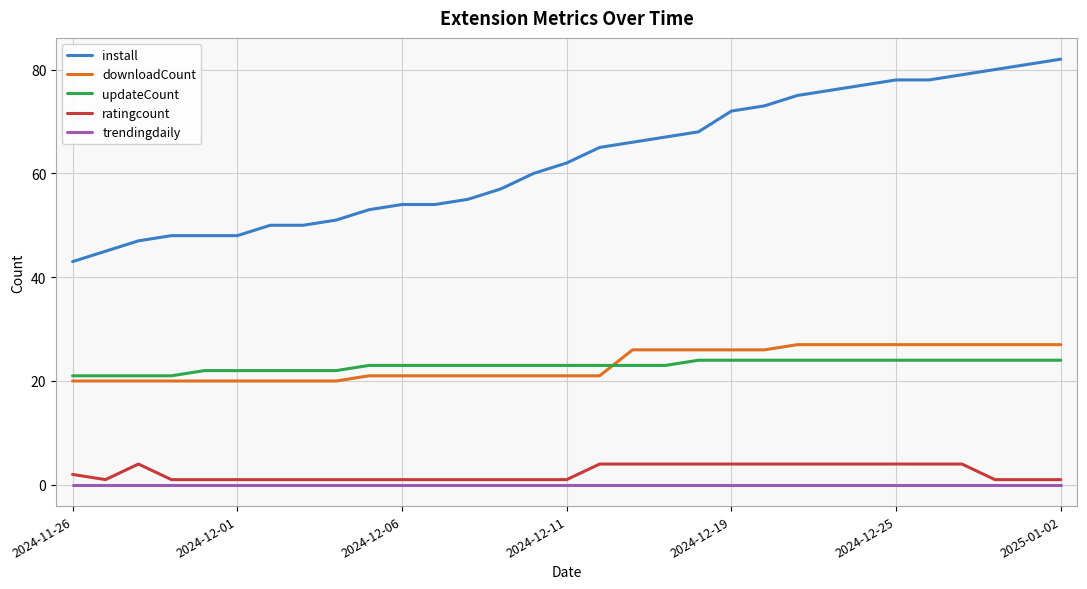

Reading left to right, extract all data points from this chart.

install: 43	45	47	48	48	48	50	50	51	53	54	54	55	57	60	62	65	66	67	68	72	73	75	76	77	78	78	79	80	81	82
downloadCount: 20	20	20	20	20	20	20	20	20	21	21	21	21	21	21	21	21	26	26	26	26	26	27	27	27	27	27	27	27	27	27
updateCount: 21	21	21	21	22	22	22	22	22	23	23	23	23	23	23	23	23	23	23	24	24	24	24	24	24	24	24	24	24	24	24
ratingcount: 2	1	4	1	1	1	1	1	1	1	1	1	1	1	1	1	4	4	4	4	4	4	4	4	4	4	4	4	1	1	1
trendingdaily: 0	0	0	0	0	0	0	0	0	0	0	0	0	0	0	0	0	0	0	0	0	0	0	0	0	0	0	0	0	0	0